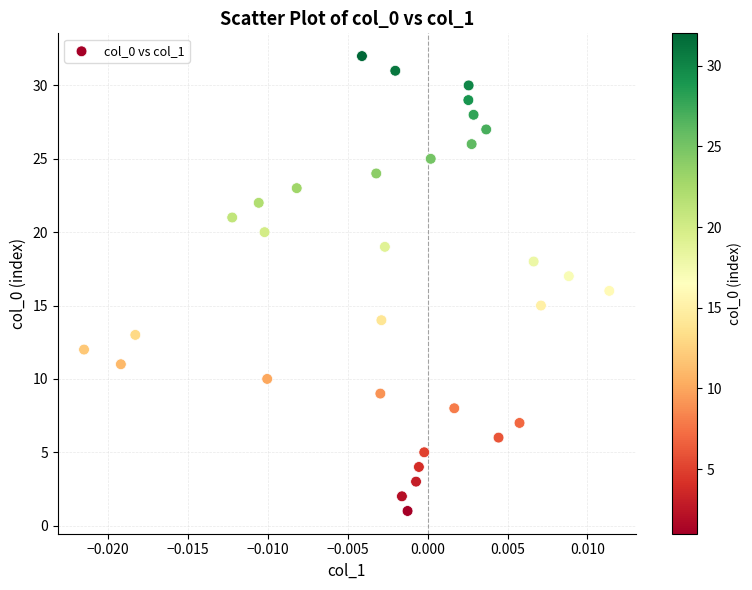

What is the range of Y values (max minus min)?

31